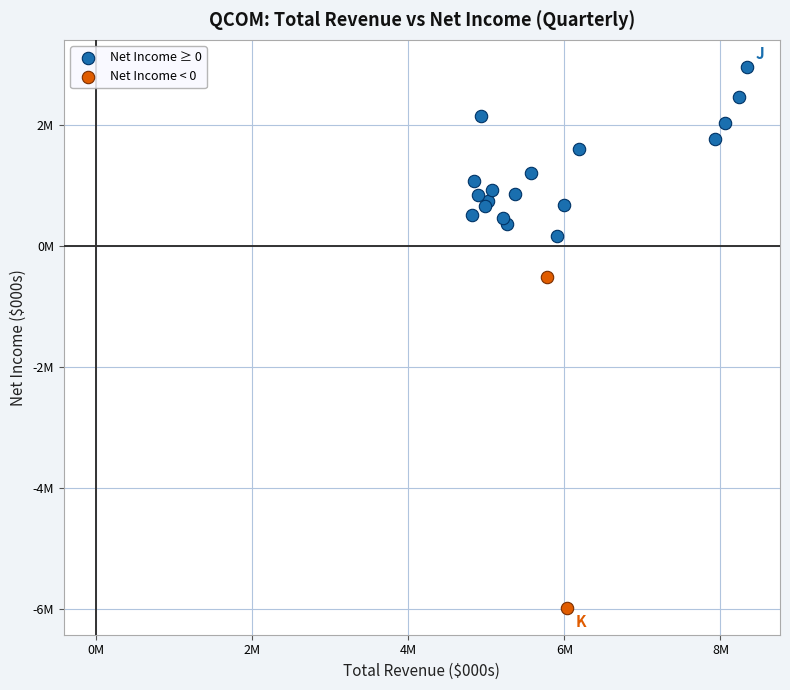

What are all the series names shown in the legend?

Net Income ≥ 0, Net Income < 0